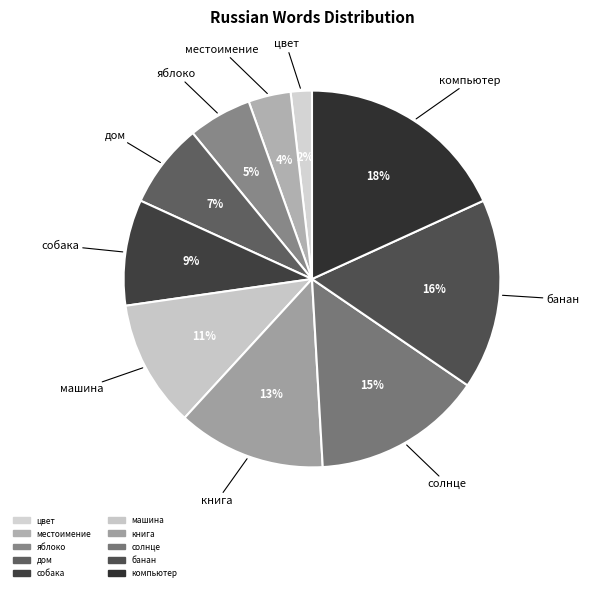

How many slices are in this pie chart?

10